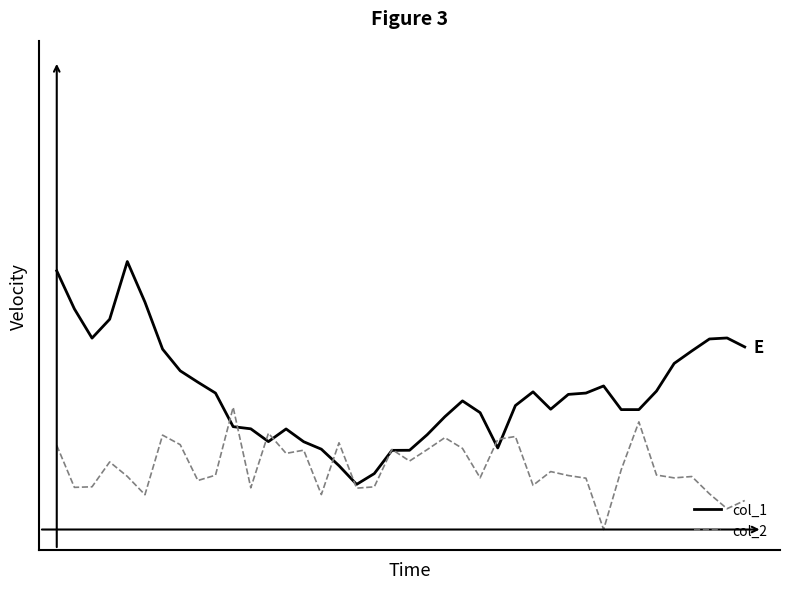

What are all the series names shown in the legend?

col_1, col_2